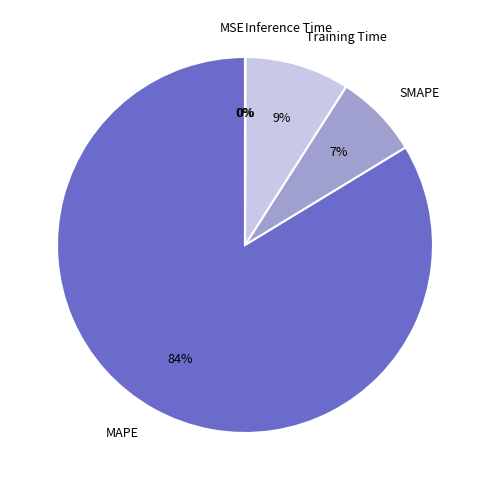

To the nearest percent, what portion does MAPE represent?

84%